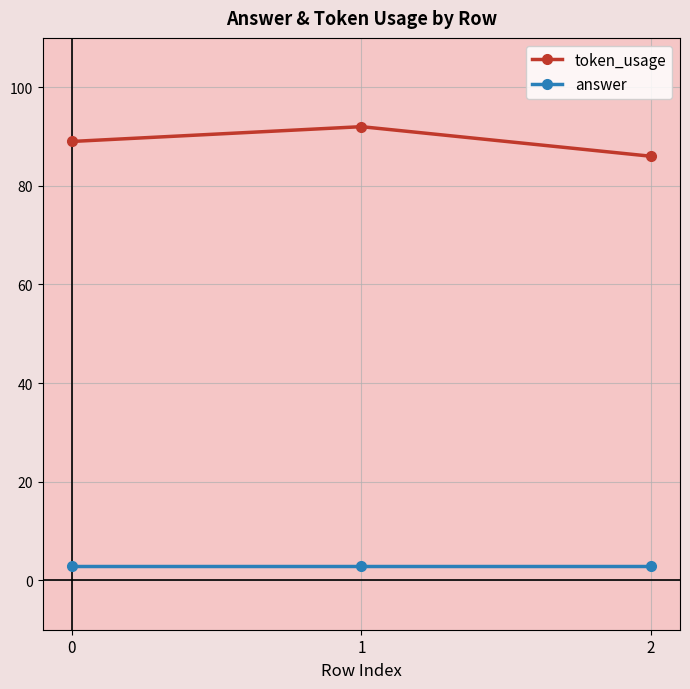

What are all the series names shown in the legend?

token_usage, answer